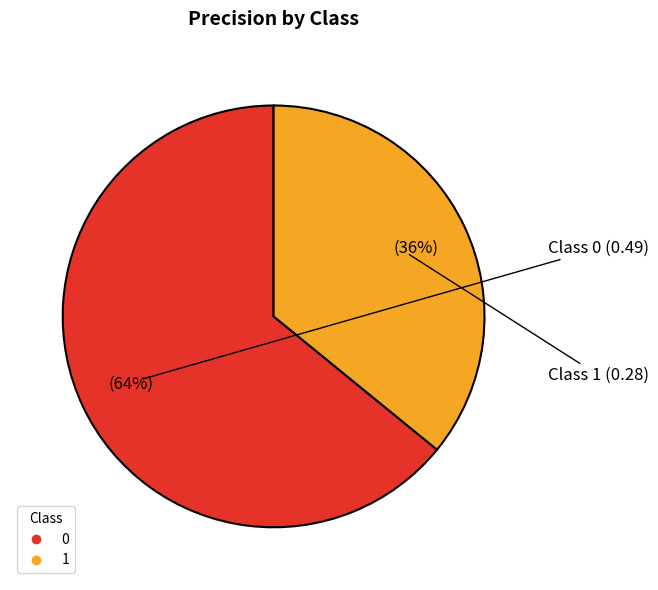

Does 0 represent more than half of the total?

Yes